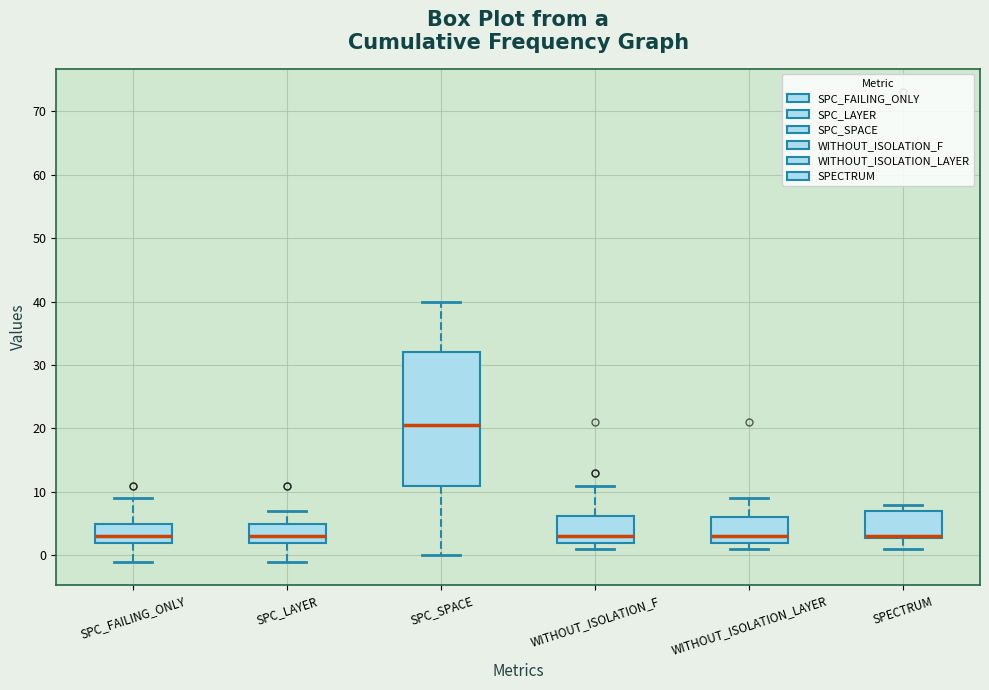

Which box is the tallest, from its lower edge to its upper edge?

SPC_SPACE